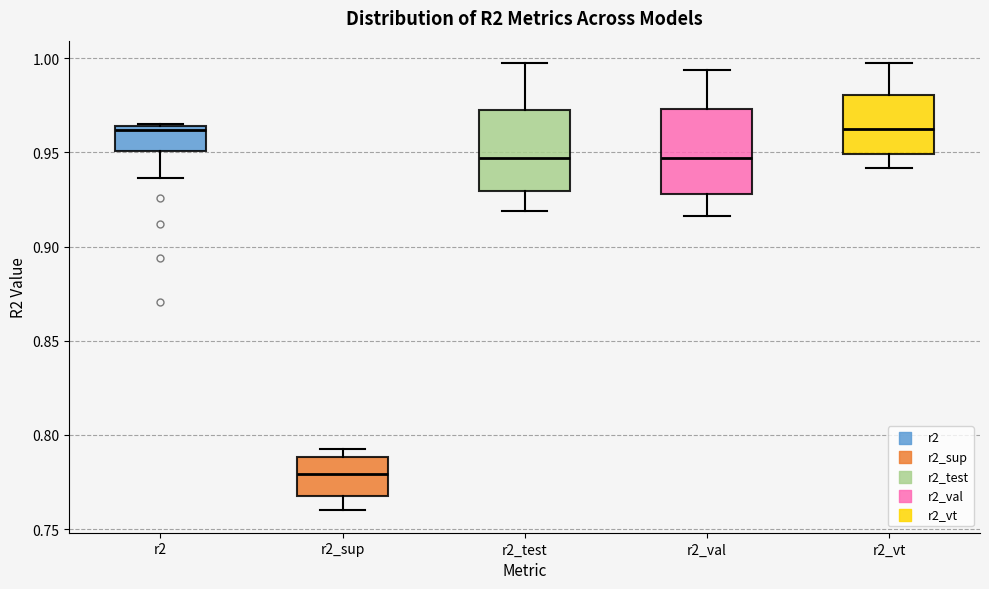

Reading left to right, read every box against the y-axis: the position of its median line, the range the box covers, and the ends of its whiskers. The values are not printed on the chart, so give them approximately, as read against the axis.

r2: median 0.960, box 0.950 to 0.965, whiskers 0.935 to 0.965
r2_sup: median 0.780, box 0.770 to 0.790, whiskers 0.760 to 0.795
r2_test: median 0.945, box 0.930 to 0.975, whiskers 0.920 to 0.995
r2_val: median 0.945, box 0.930 to 0.975, whiskers 0.915 to 0.995
r2_vt: median 0.960, box 0.950 to 0.980, whiskers 0.940 to 0.995